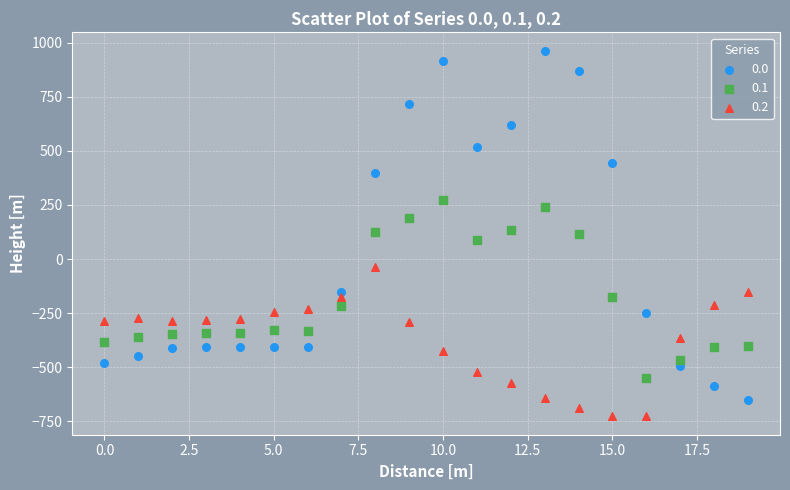

Across all data points, what is the range of Y values (max minus min)?

1689.3